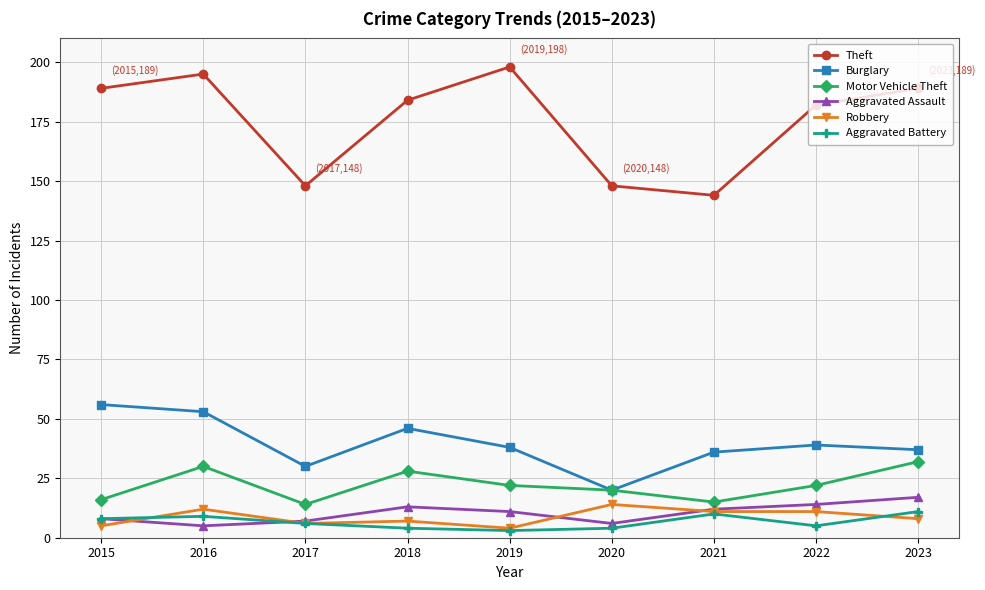

Reading left to right, transcribe all the data shown in this chart.

Theft: 2015=189	2016=195	2017=148	2018=184	2019=198	2020=148	2021=144	2022=182	2023=189
Burglary: 2015=56	2016=53	2017=30	2018=46	2019=38	2020=20	2021=36	2022=39	2023=37
Motor Vehicle Theft: 2015=16	2016=30	2017=14	2018=28	2019=22	2020=20	2021=15	2022=22	2023=32
Aggravated Assault: 2015=8	2016=5	2017=7	2018=13	2019=11	2020=6	2021=12	2022=14	2023=17
Robbery: 2015=5	2016=12	2017=6	2018=7	2019=4	2020=14	2021=11	2022=11	2023=8
Aggravated Battery: 2015=8	2016=9	2017=6	2018=4	2019=3	2020=4	2021=10	2022=5	2023=11